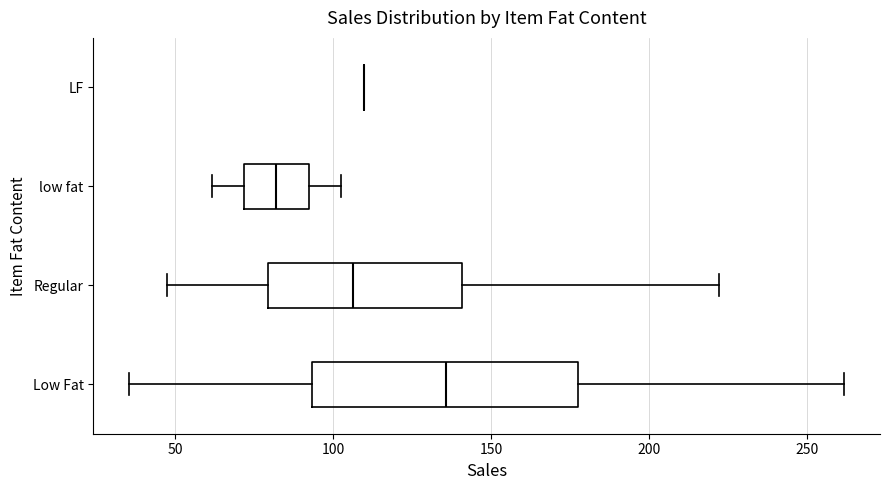

Comparing the boxes themselves (not the whiskers), which one is the widest?

Low Fat